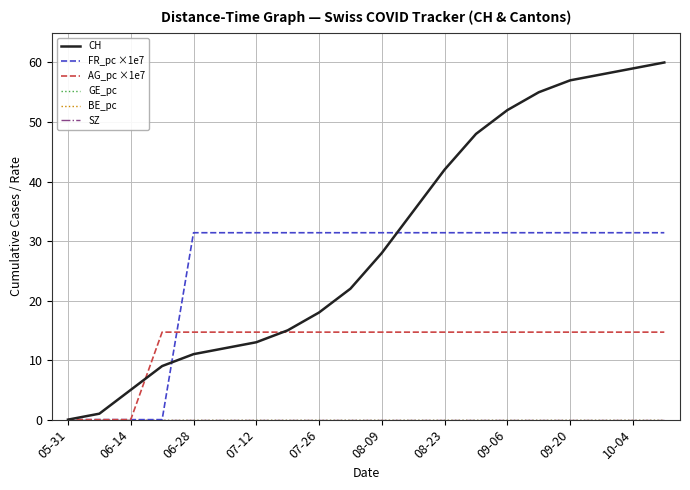

Does the chart have visible grid lines?

Yes